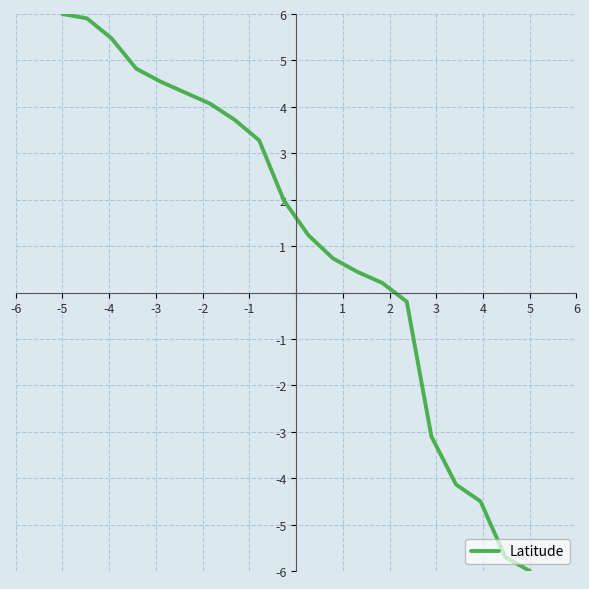

What is the maximum value shown in the chart?

6.0